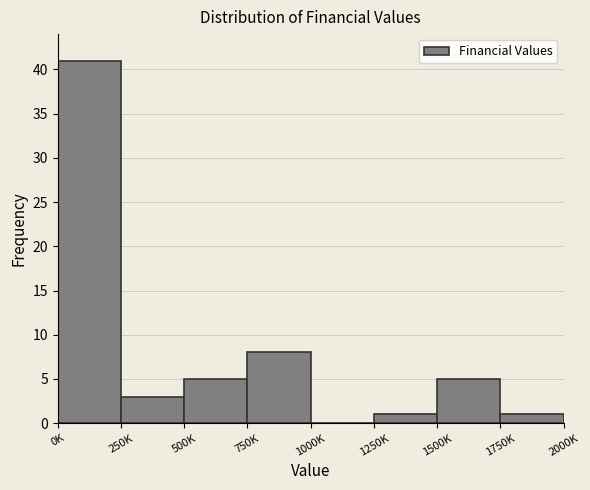

Reading left to right, extract all data points from this chart.

0K=41	250K=3	500K=5	750K=8	1000K=0	1250K=1	1500K=5	1750K=1